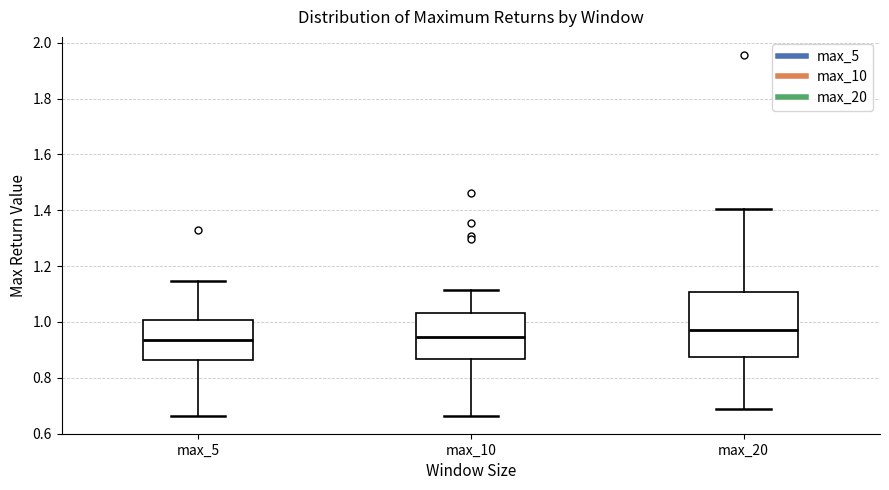

Where does the median line of the box for max_20 sit on the y-axis? The values are not printed on the chart, so give them approximately, as read against the axis.

0.96